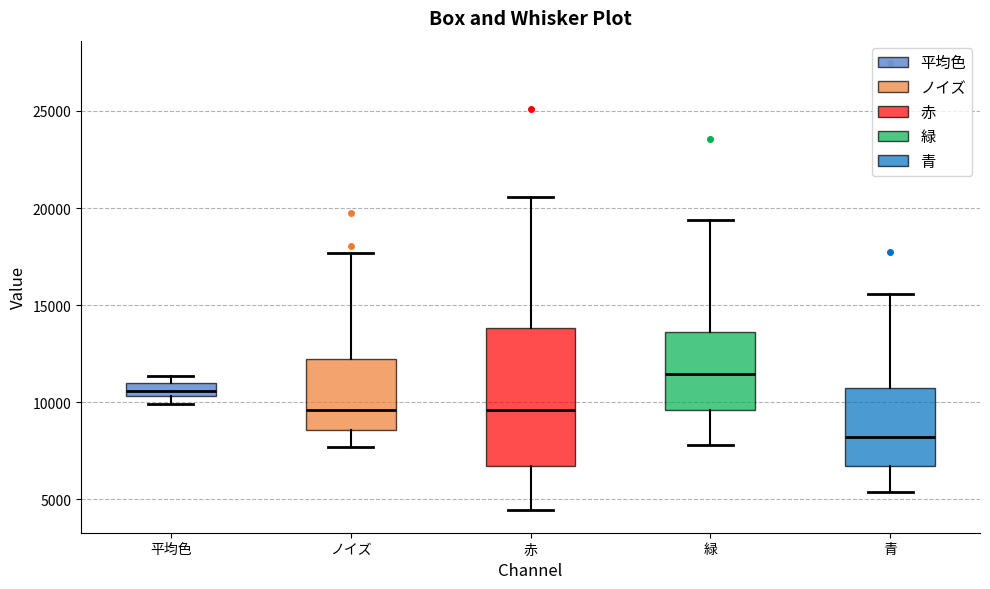

Which box's median line is the highest?

緑